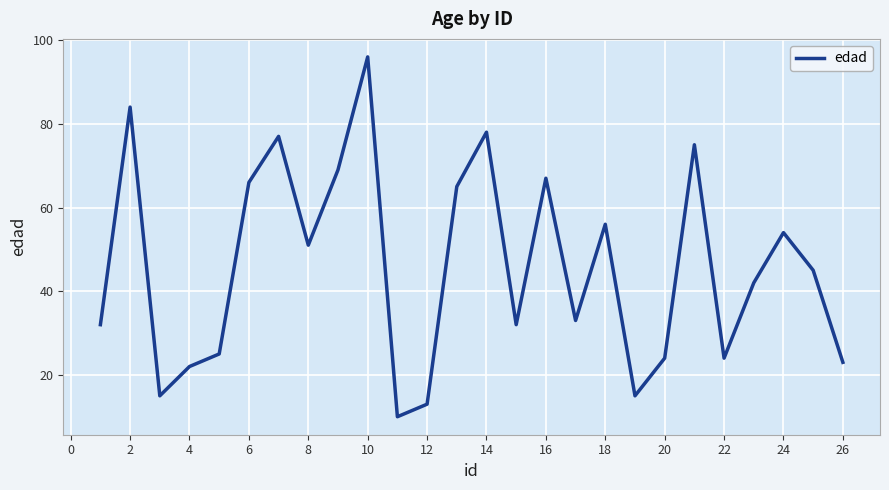

What is the minimum value shown in the chart?

10